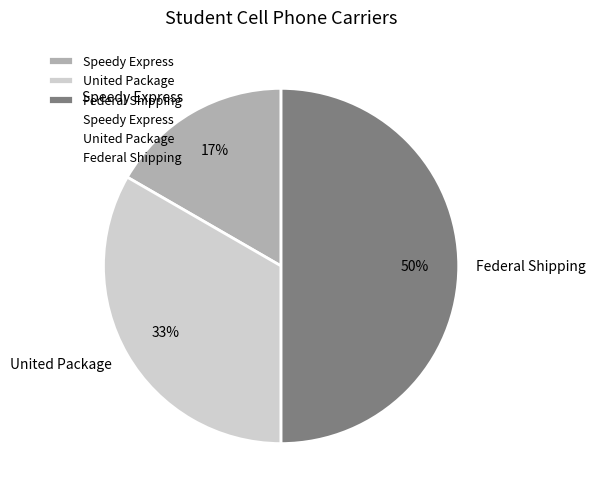

To the nearest percent, what portion does Federal Shipping represent?

50%